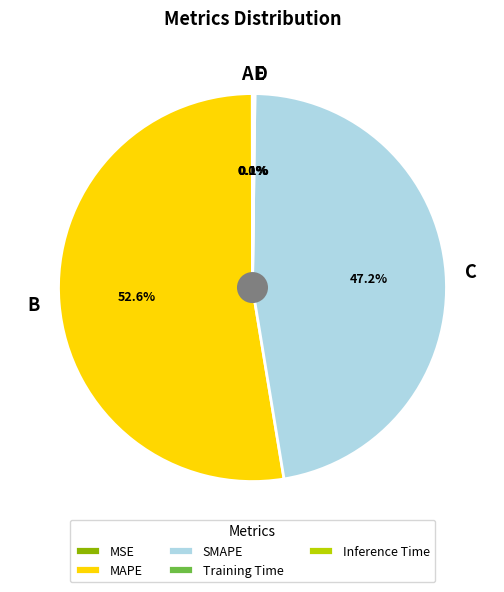

Is there a majority slice in this chart?

Yes